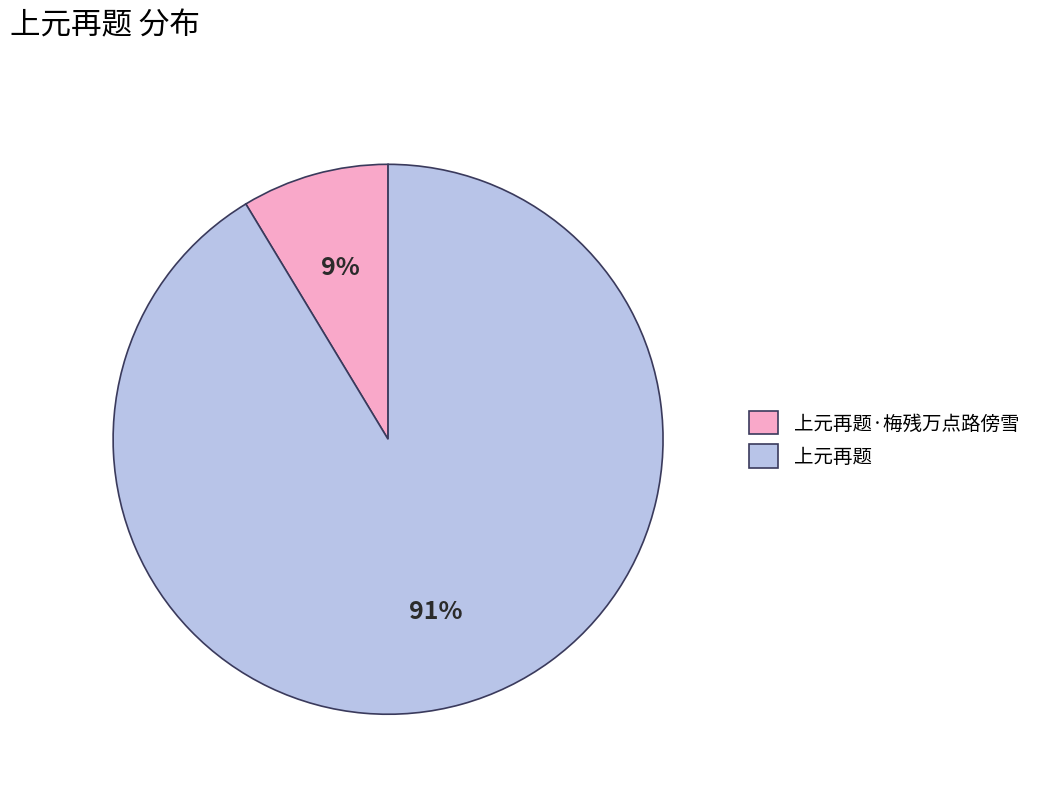

Is the sum of 上元再题 and 上元再题·梅残万点路傍雪 greater than half?

Yes